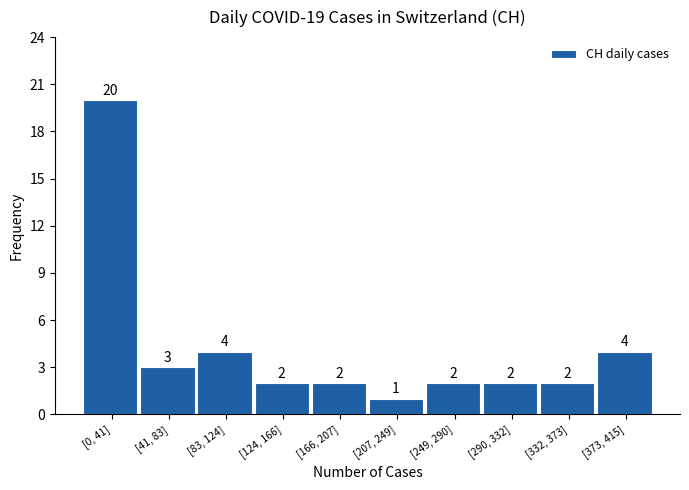

Reading left to right, extract all data points from this chart.

20	3	4	2	2	1	2	2	2	4